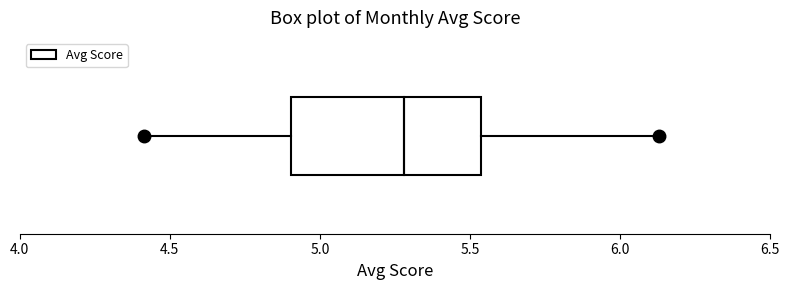

Where is the left edge of the box on the x-axis? The values are not printed on the chart, so give them approximately, as read against the axis.

4.90